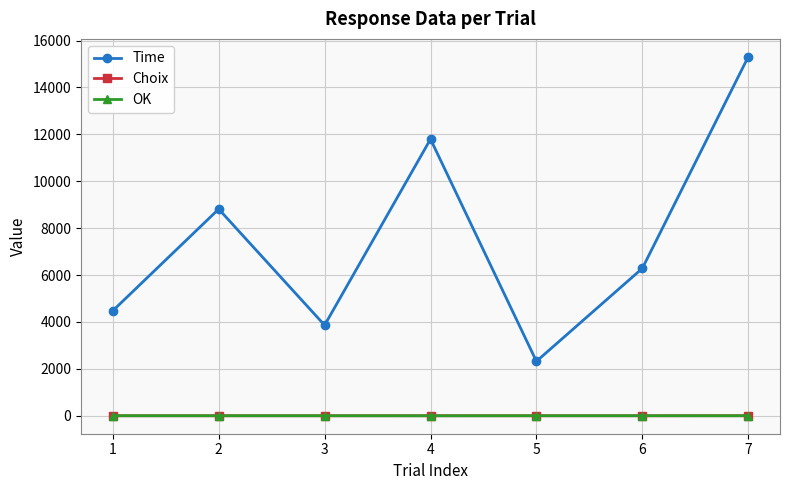

True or false: Choix and Time cross at least once.

False